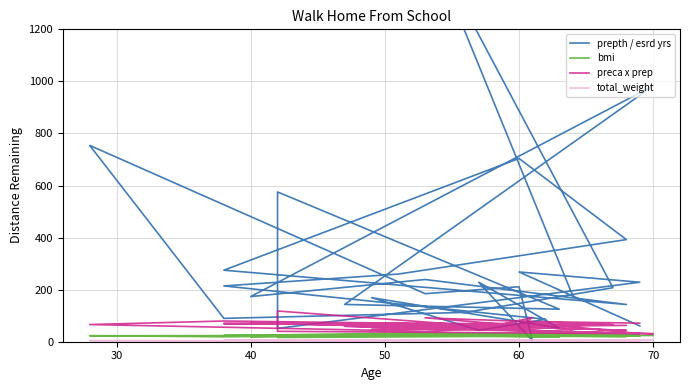

How many data points does each series have?

30